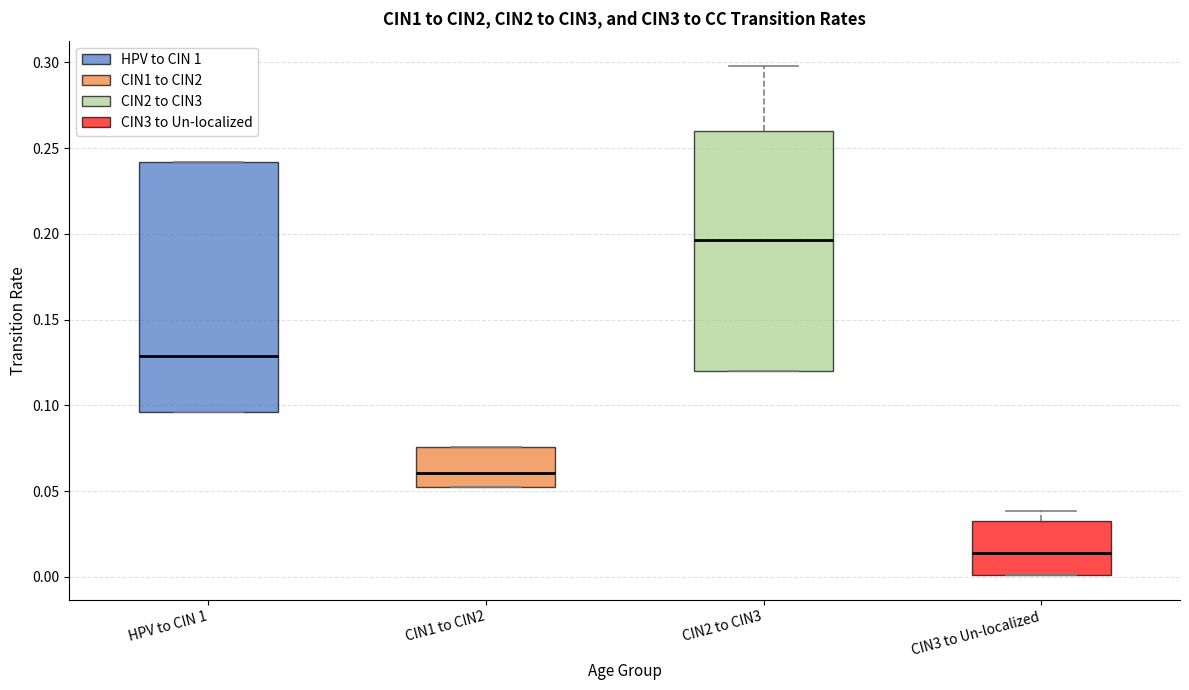

Where is the upper edge of the box for CIN1 to CIN2 on the y-axis? The values are not printed on the chart, so give them approximately, as read against the axis.

0.075